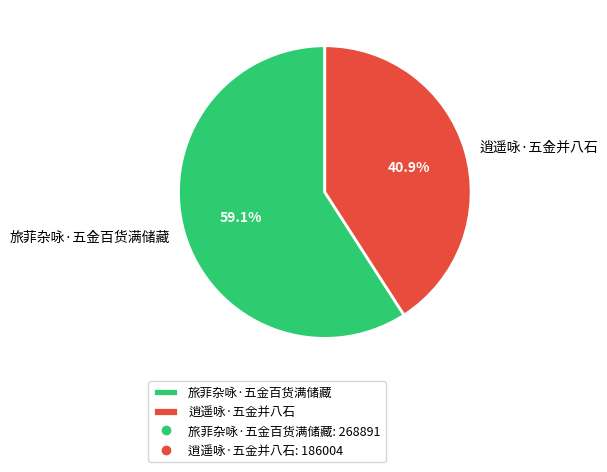

The 逍遥咏·五金并八石 slice represents 49% of the pie. True or false?

False